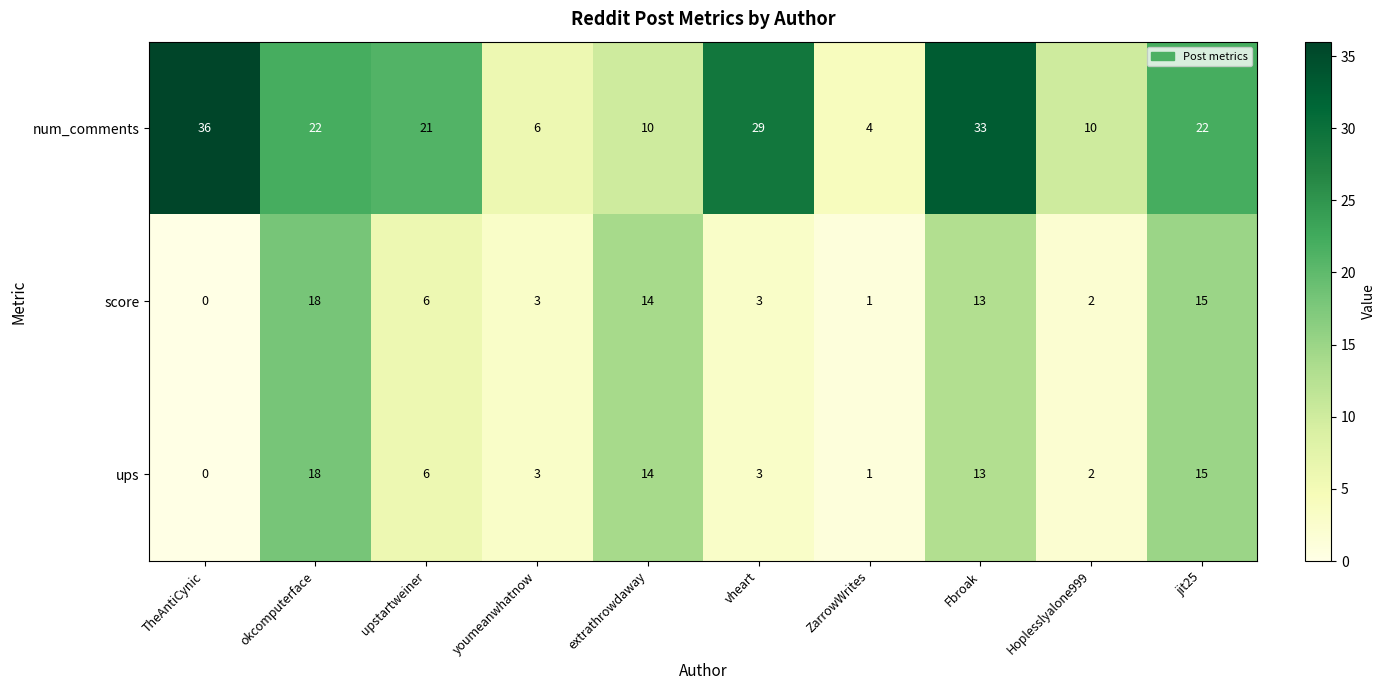

Which category has the lowest value in the num_comments series?

ZarrowWrites